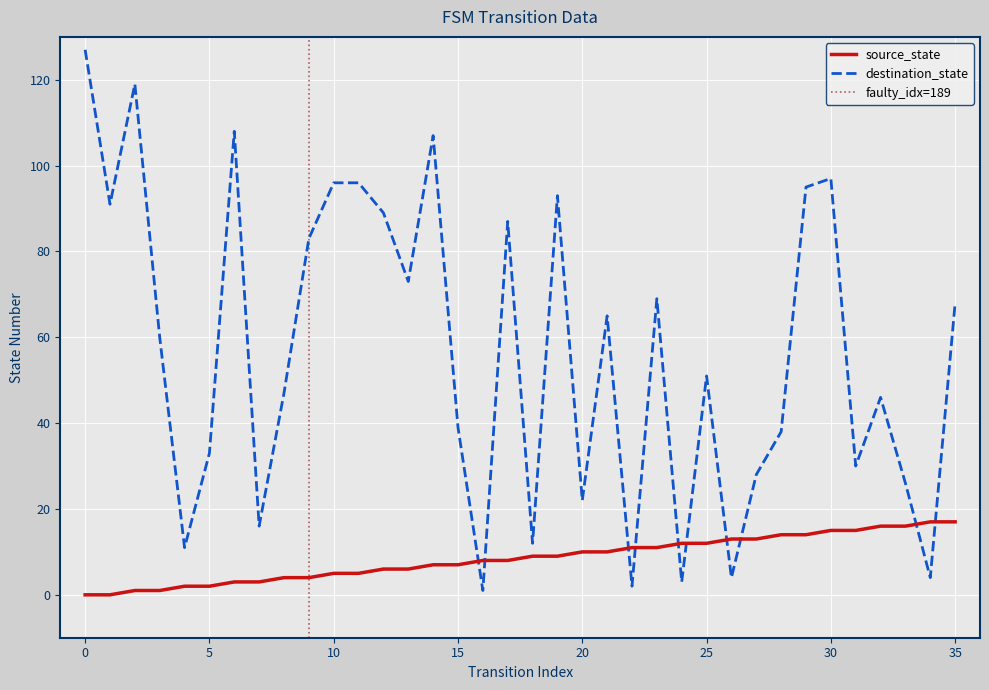

At how many categories does at least one series exceed 23?

27